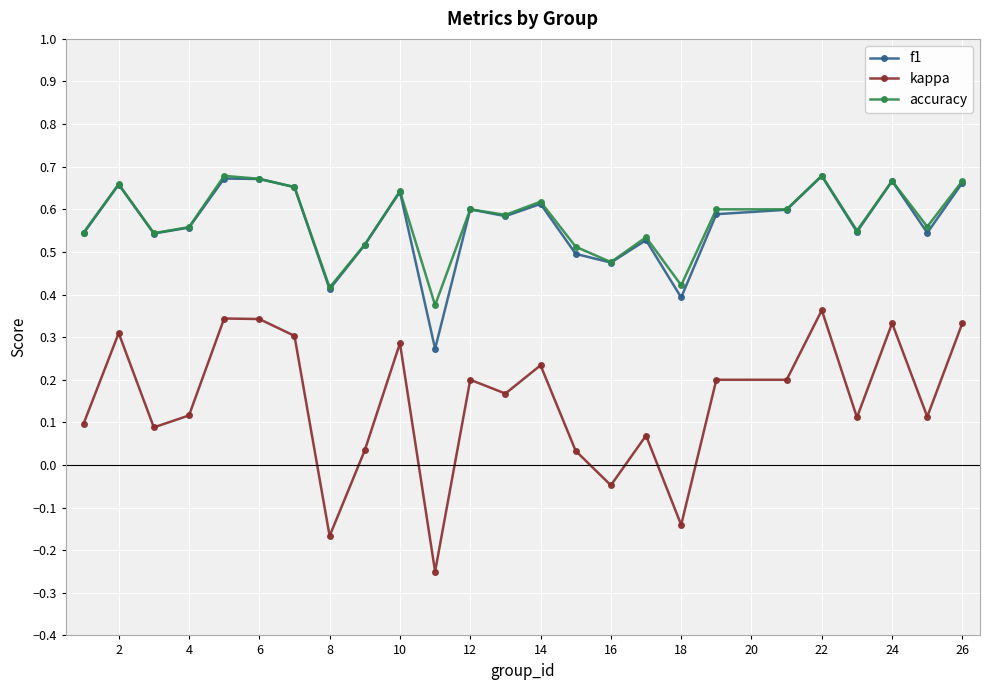

Count the f1 values in the range 0 to 1.

25